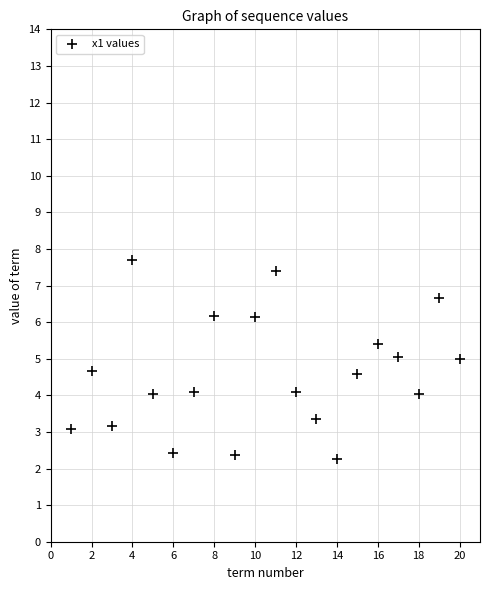

What is the range of Y values (max minus min)?

5.4